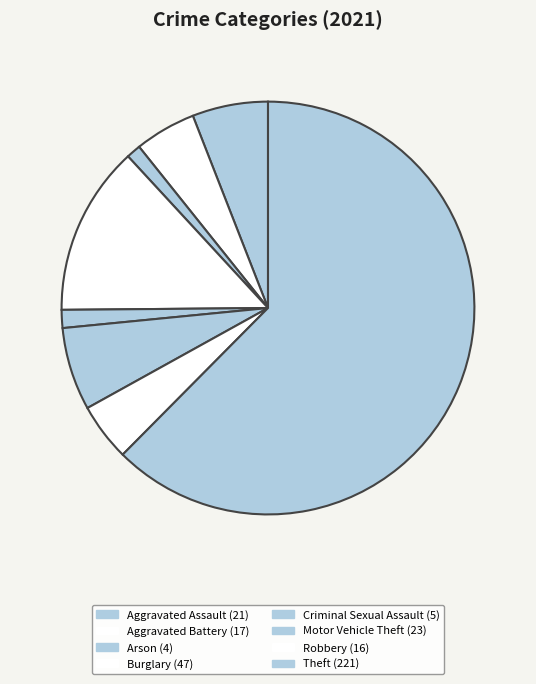

How many slices are in this pie chart?

8